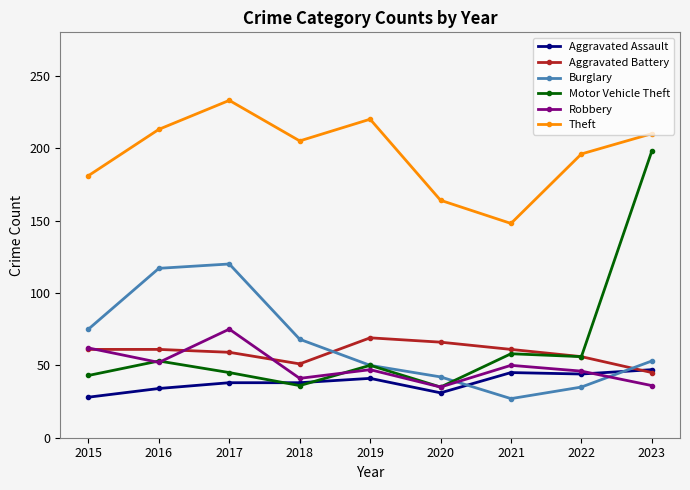

Between 2018 and 2022, which series saw the biggest shift?

Burglary